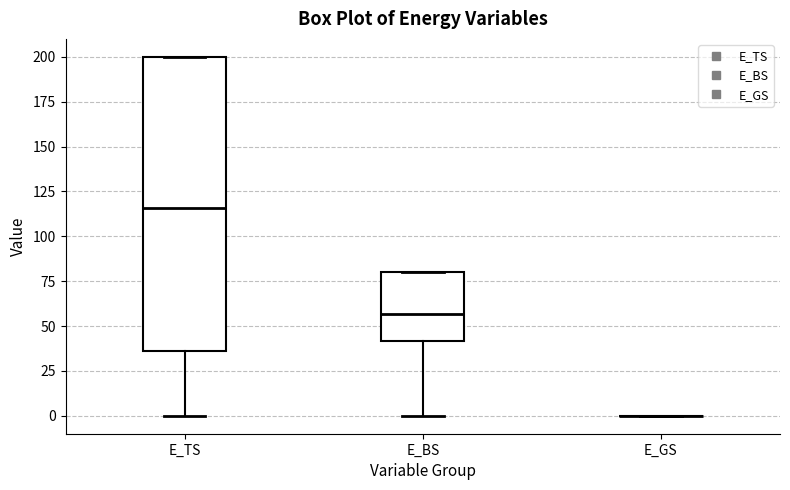

Where is the lower edge of the box for E_TS on the y-axis? The values are not printed on the chart, so give them approximately, as read against the axis.

35